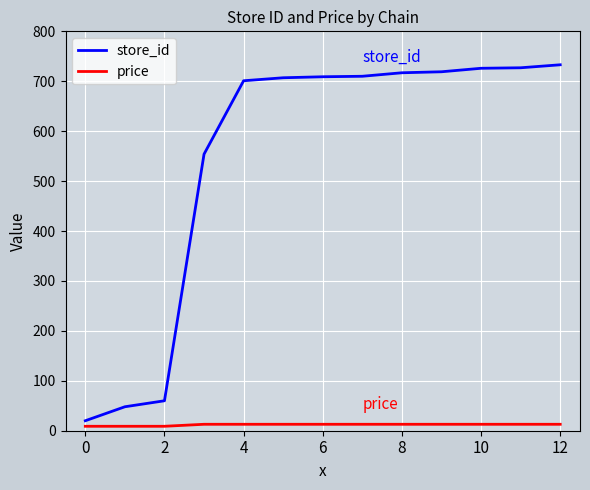

What is the maximum value shown in the chart?

733.0